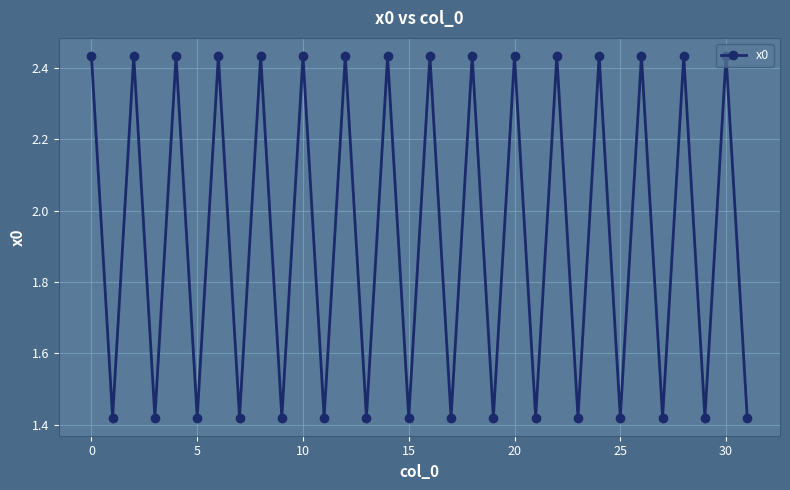

How many values are between 1 and 2?

16